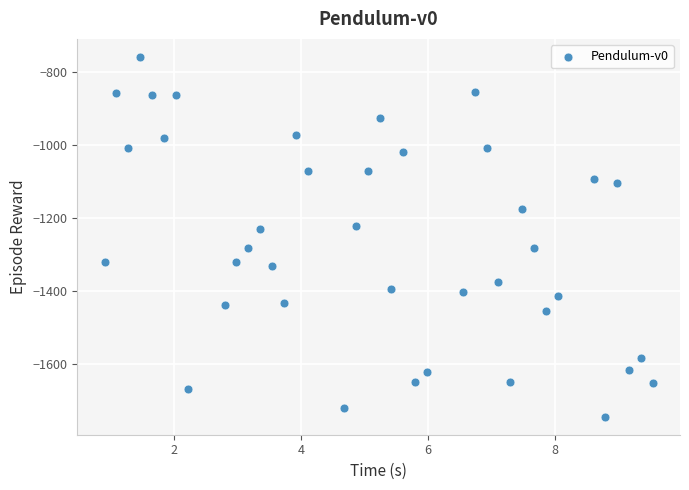

What is the range of Y values (max minus min)?

986.6